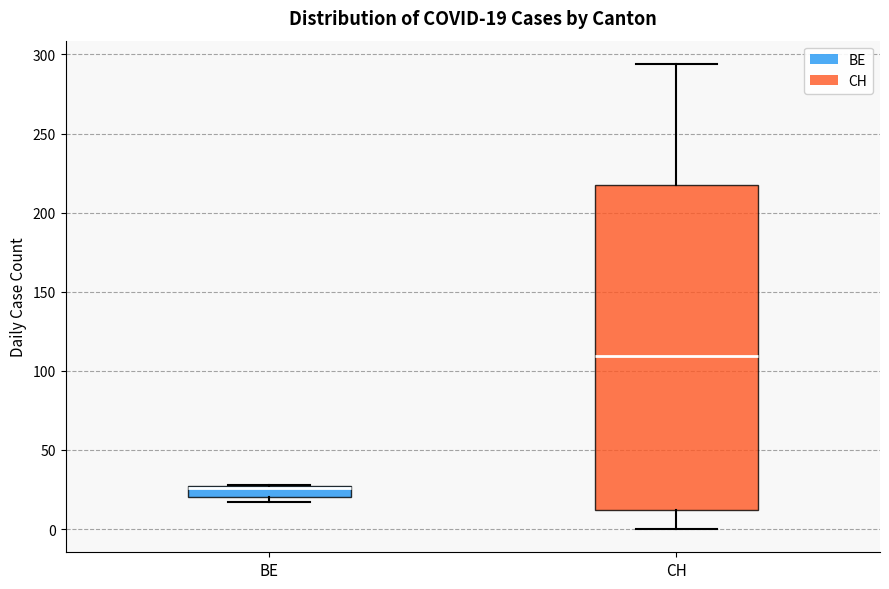

Which box is the tallest, from its lower edge to its upper edge?

CH